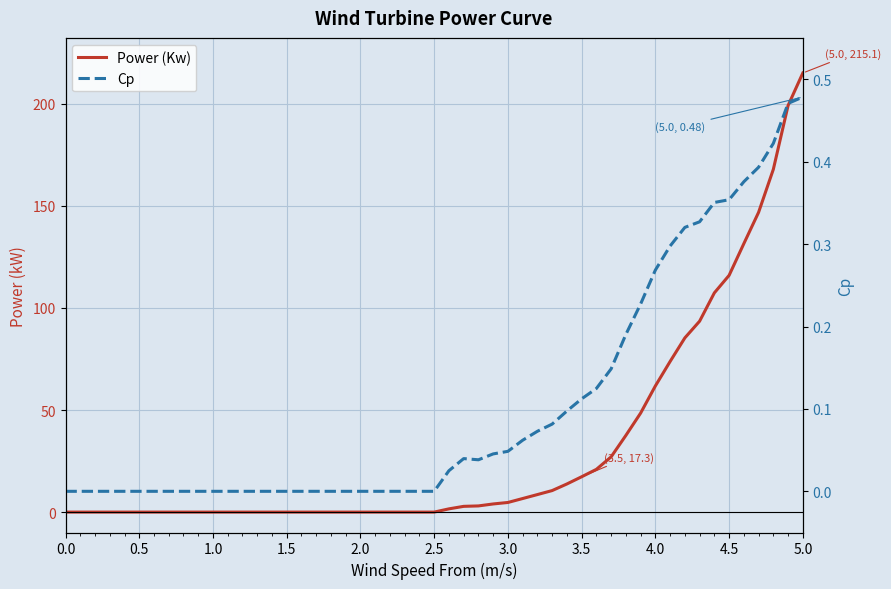

What is the maximum value for Power (Kw)?

215.1